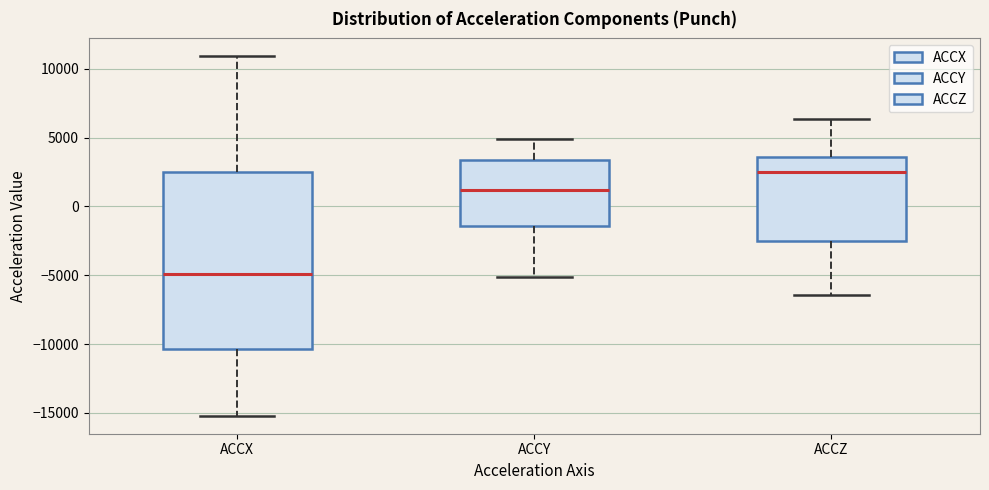

Reading left to right, read every box against the y-axis: the position of its median line, the range the box covers, and the ends of its whiskers. The values are not printed on the chart, so give them approximately, as read against the axis.

ACCX: median -5000, box -10500 to 2500, whiskers -15000 to 11000
ACCY: median 1000, box -1500 to 3500, whiskers -5000 to 5000
ACCZ: median 2500, box -2500 to 3500, whiskers -6500 to 6500